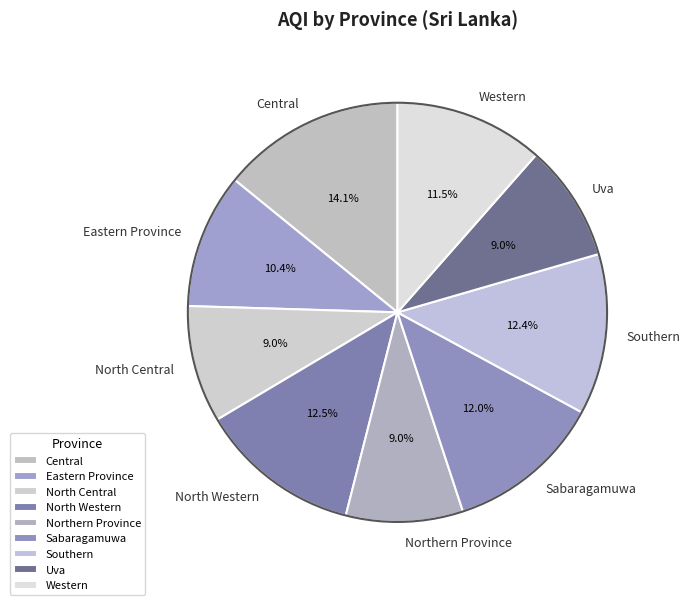

Do North Central and Western together represent more than half of the pie?

No